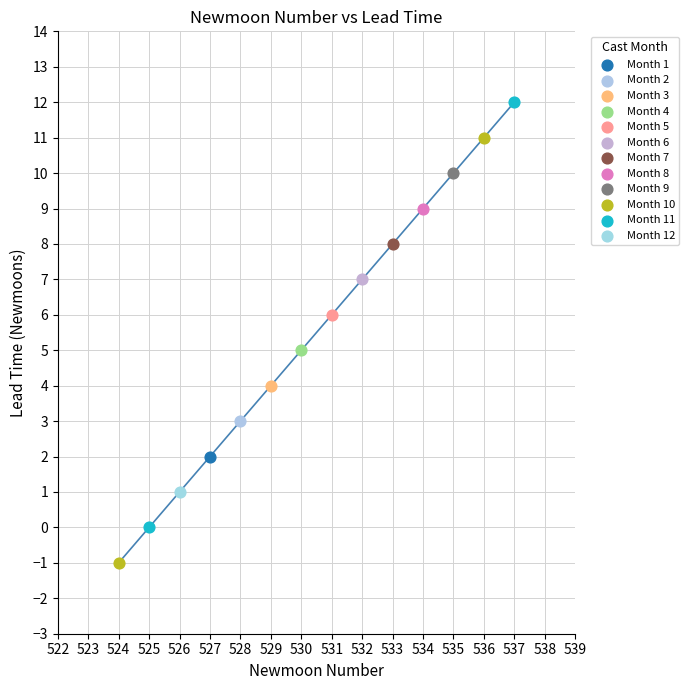

What are all the series names shown in the legend?

Month 1, Month 2, Month 3, Month 4, Month 5, Month 6, Month 7, Month 8, Month 9, Month 10, Month 11, Month 12